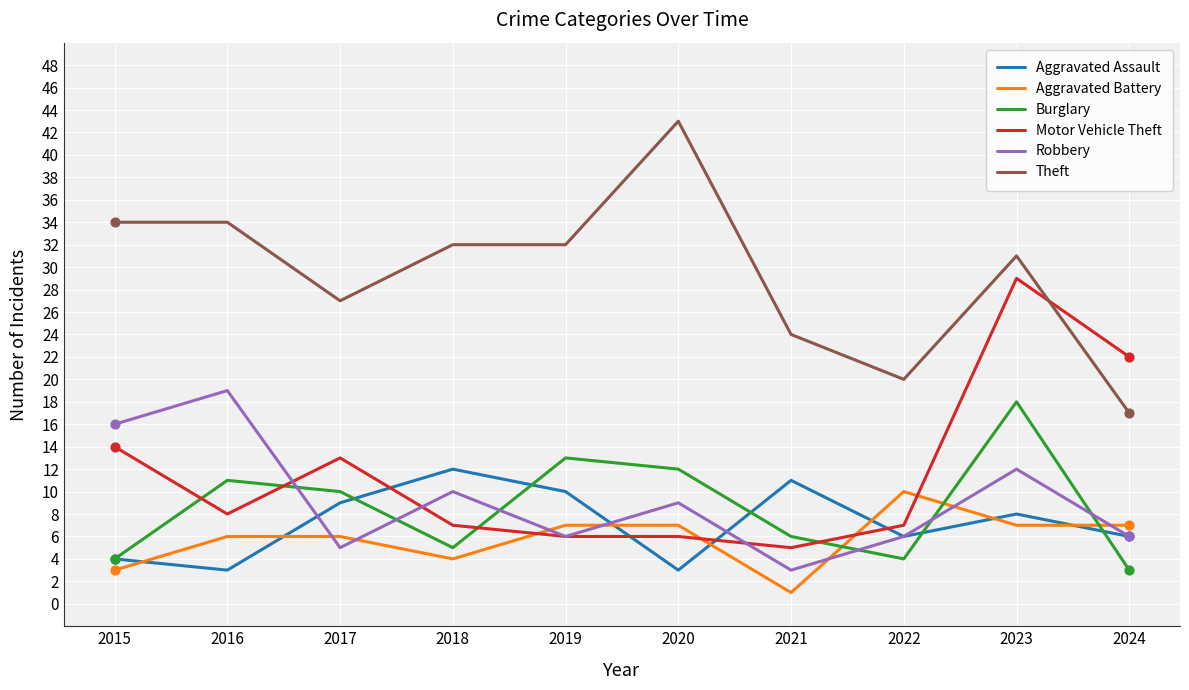

Between 2023 and 2024, which series saw the biggest shift?

Burglary